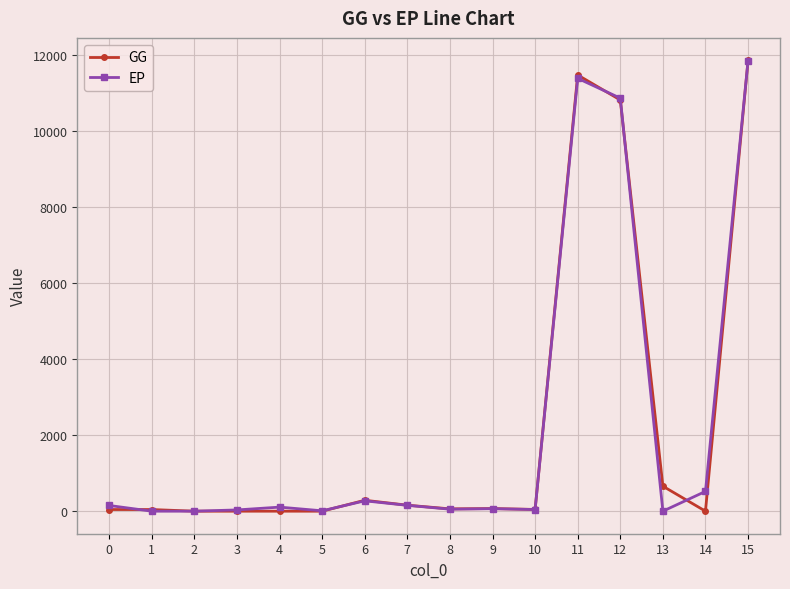

At which category is the sum across all series the highest?

15